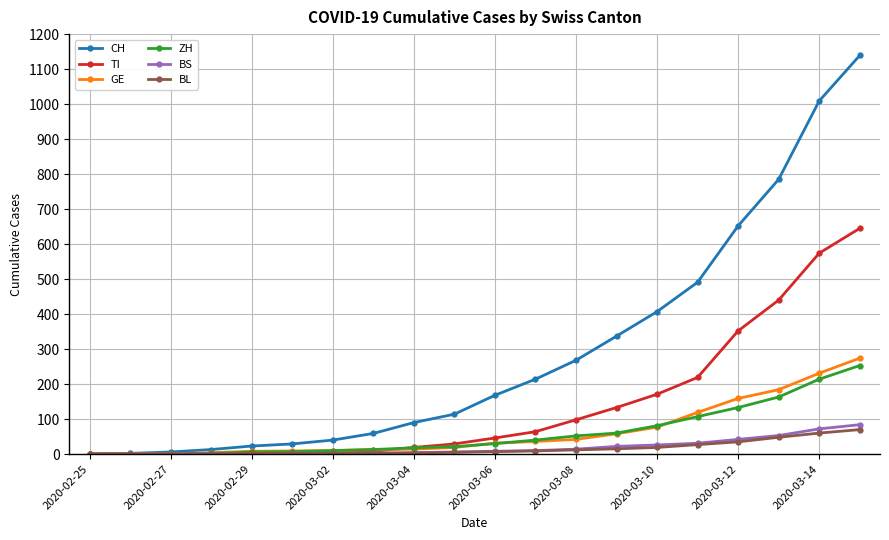

Which series has the largest total across all categories?

CH